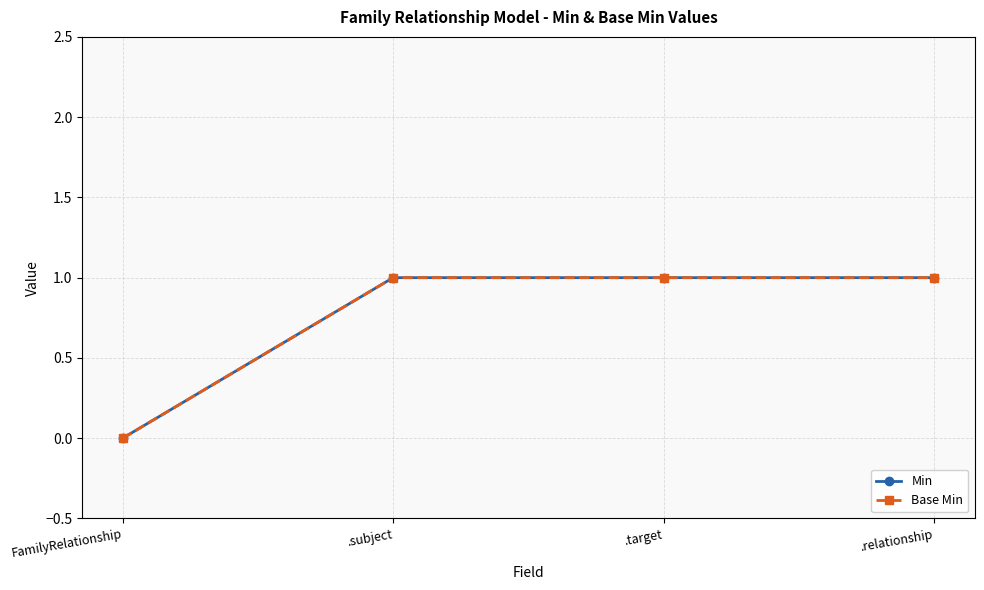

True or false: Base Min and Min intersect in this chart.

False